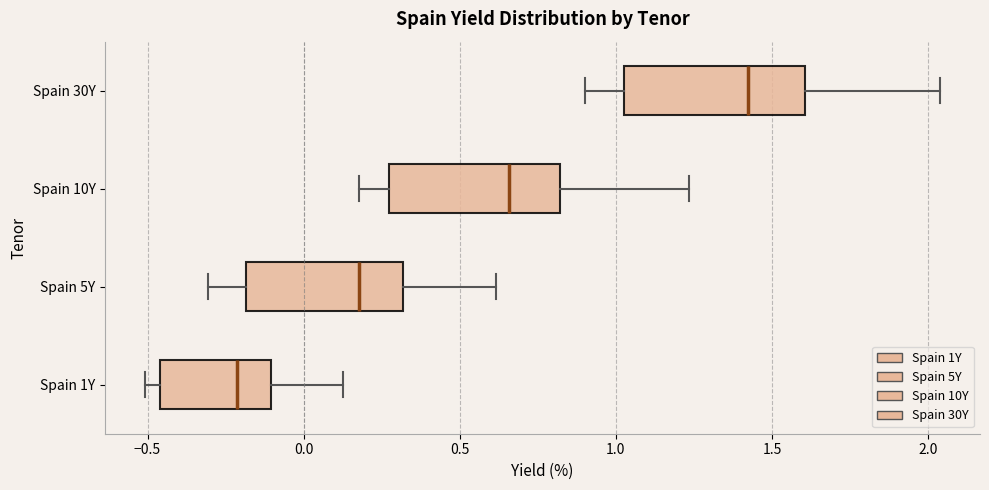

Reading bottom to top, read every box against the x-axis: the position of its median line, the range the box covers, and the ends of its whiskers. The values are not printed on the chart, so give them approximately, as read against the axis.

Spain 1Y: median -0.20, box -0.45 to -0.10, whiskers -0.50 to 0.15
Spain 5Y: median 0.20, box -0.20 to 0.30, whiskers -0.30 to 0.60
Spain 10Y: median 0.65, box 0.25 to 0.80, whiskers 0.20 to 1.25
Spain 30Y: median 1.40, box 1.00 to 1.60, whiskers 0.90 to 2.05